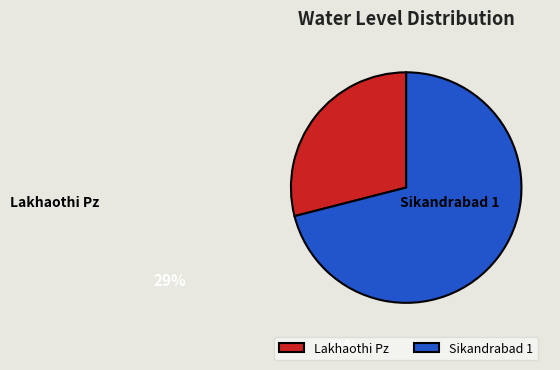

Does Lakhaothi Pz represent more than half of the total?

No